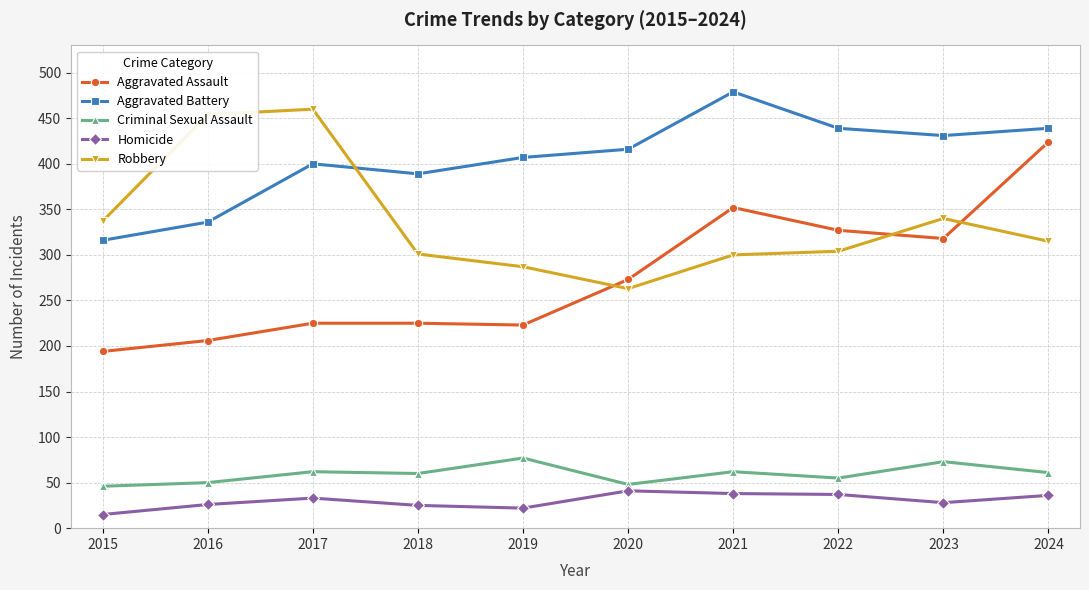

At which category is the sum across all series the highest?

2024